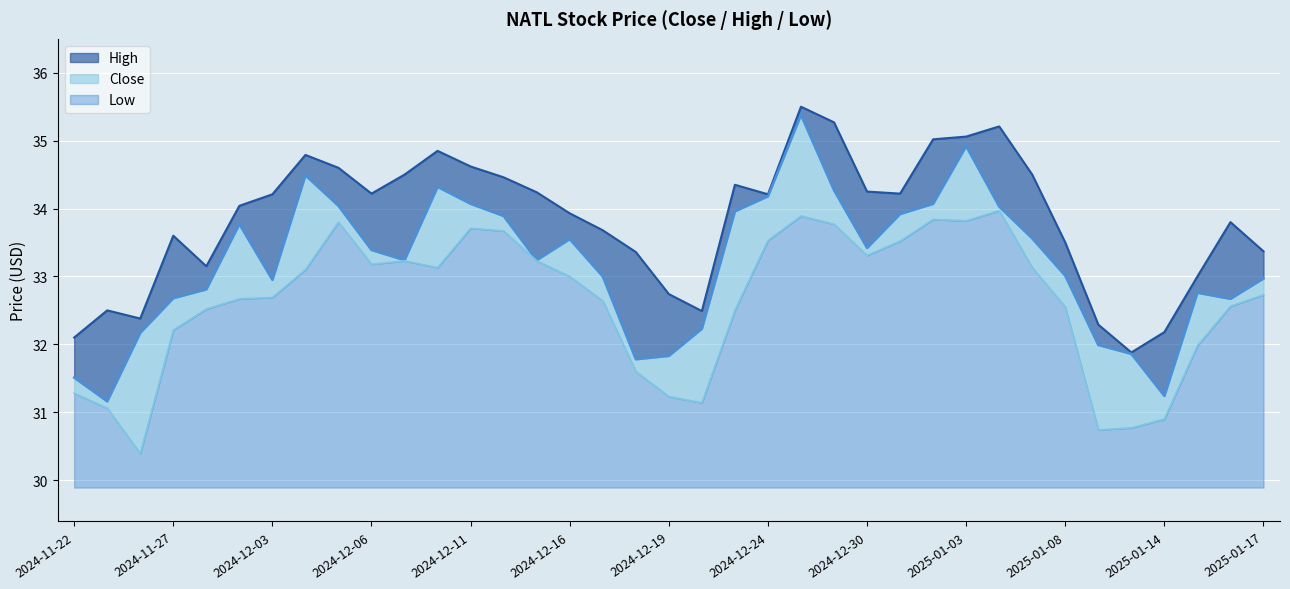

Reading right to left, what are all the values shown in this chart?

Close: 2025-01-17=33.0	2025-01-16=32.7	2025-01-15=32.8	2025-01-14=31.2	2025-01-13=31.9	2025-01-10=32.0	2025-01-08=33.0	2025-01-07=33.6	2025-01-06=34.0	2025-01-03=34.9	2025-01-02=34.1	2024-12-31=33.9	2024-12-30=33.4	2024-12-27=34.3	2024-12-26=35.4	2024-12-24=34.2	2024-12-23=34.0	2024-12-20=32.2	2024-12-19=31.8	2024-12-18=31.8	2024-12-17=33.0	2024-12-16=33.5	2024-12-13=33.2	2024-12-12=33.9	2024-12-11=34.1	2024-12-10=34.3	2024-12-09=33.2	2024-12-06=33.4	2024-12-05=34.0	2024-12-04=34.5	2024-12-03=33.0	2024-12-02=33.8	2024-11-29=32.8	2024-11-27=32.7	2024-11-26=32.2	2024-11-25=31.2	2024-11-22=31.5
High: 2025-01-17=33.4	2025-01-16=33.8	2025-01-15=33.0	2025-01-14=32.2	2025-01-13=31.9	2025-01-10=32.3	2025-01-08=33.5	2025-01-07=34.5	2025-01-06=35.2	2025-01-03=35.1	2025-01-02=35.0	2024-12-31=34.2	2024-12-30=34.2	2024-12-27=35.3	2024-12-26=35.5	2024-12-24=34.2	2024-12-23=34.4	2024-12-20=32.5	2024-12-19=32.7	2024-12-18=33.4	2024-12-17=33.7	2024-12-16=33.9	2024-12-13=34.2	2024-12-12=34.5	2024-12-11=34.6	2024-12-10=34.9	2024-12-09=34.5	2024-12-06=34.2	2024-12-05=34.6	2024-12-04=34.8	2024-12-03=34.2	2024-12-02=34.0	2024-11-29=33.1	2024-11-27=33.6	2024-11-26=32.4	2024-11-25=32.5	2024-11-22=32.1
Low: 2025-01-17=32.7	2025-01-16=32.6	2025-01-15=32.0	2025-01-14=30.9	2025-01-13=30.8	2025-01-10=30.7	2025-01-08=32.5	2025-01-07=33.1	2025-01-06=34.0	2025-01-03=33.8	2025-01-02=33.8	2024-12-31=33.5	2024-12-30=33.3	2024-12-27=33.8	2024-12-26=33.9	2024-12-24=33.5	2024-12-23=32.5	2024-12-20=31.1	2024-12-19=31.2	2024-12-18=31.6	2024-12-17=32.6	2024-12-16=33.0	2024-12-13=33.2	2024-12-12=33.7	2024-12-11=33.7	2024-12-10=33.1	2024-12-09=33.2	2024-12-06=33.2	2024-12-05=33.8	2024-12-04=33.1	2024-12-03=32.7	2024-12-02=32.7	2024-11-29=32.5	2024-11-27=32.2	2024-11-26=30.4	2024-11-25=31.1	2024-11-22=31.3